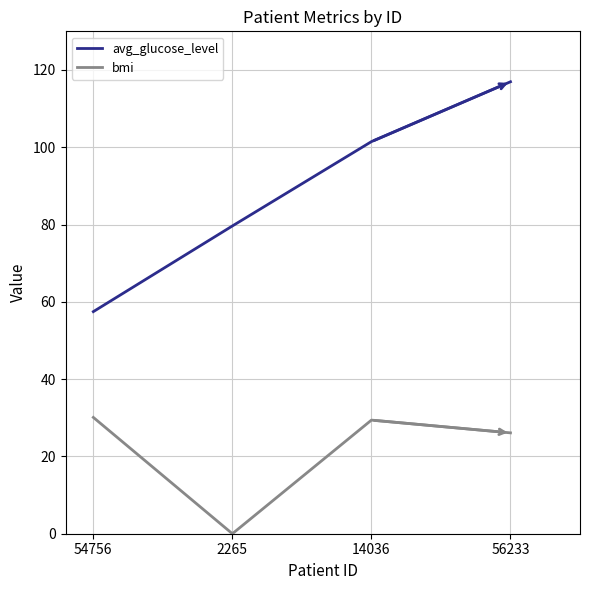

Does the chart display data point markers on the line(s)?

No